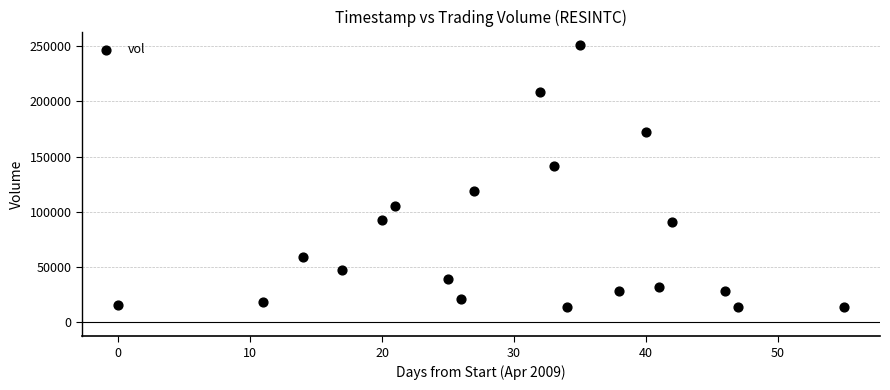

What is the range of Y values (max minus min)?

236600